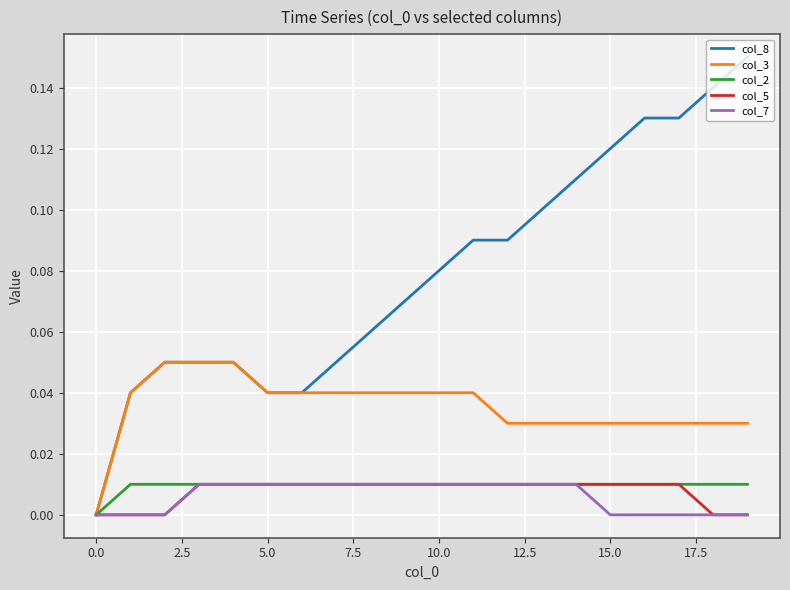

Which series has the largest range (max minus min)?

col_8